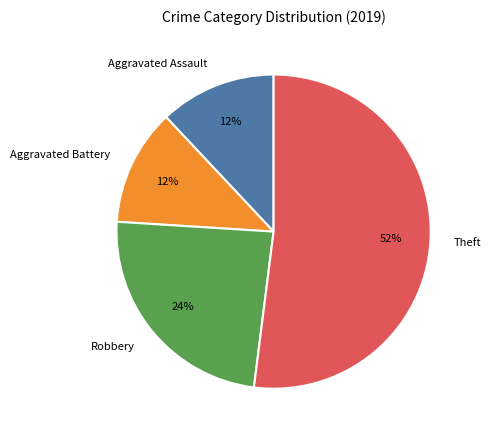

Which category has the biggest portion of the pie?

Theft